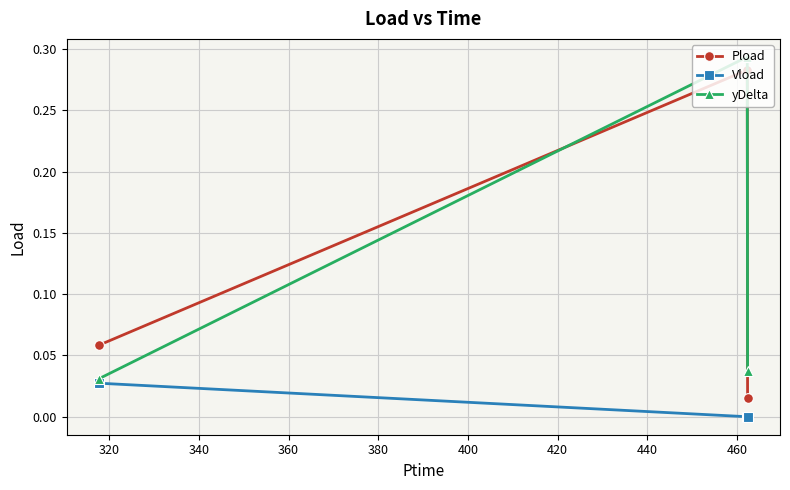

How many lines are shown in the chart?

3